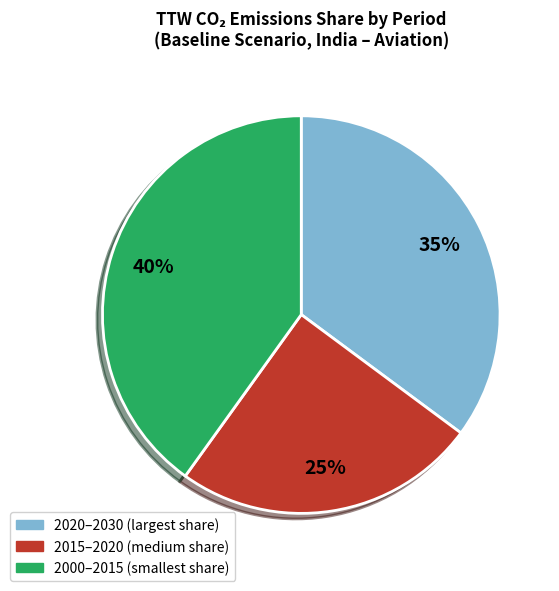

To the nearest percent, what is the difference between the largest and smallest slice percentages?

15%